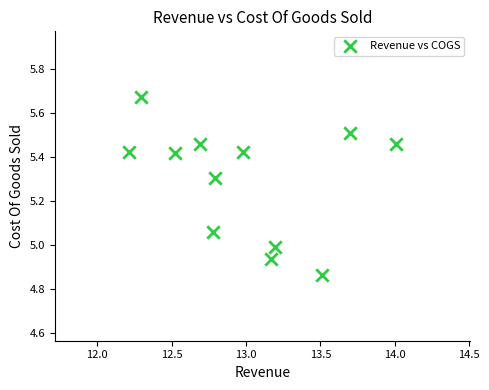

What is the range of Y values (max minus min)?

0.8